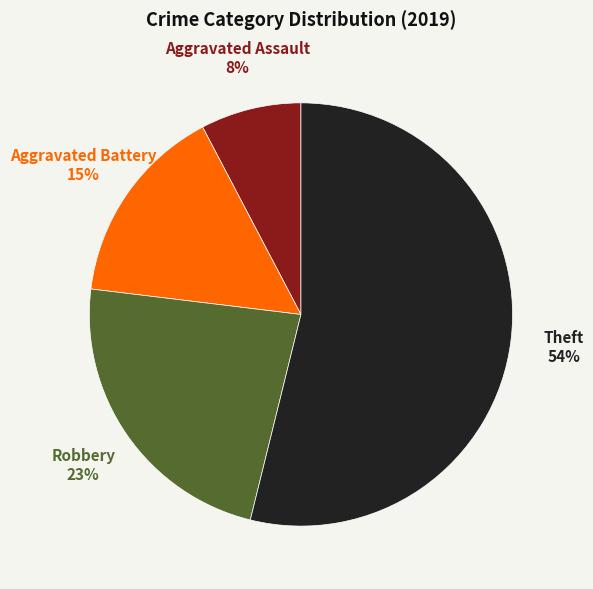

How many segments does this pie chart have?

4